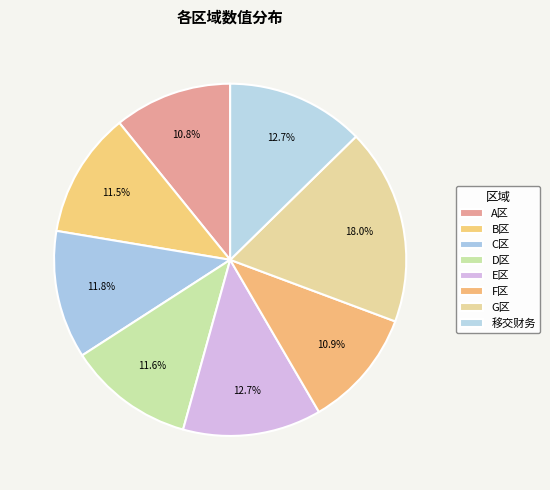

Is there a majority slice in this chart?

No